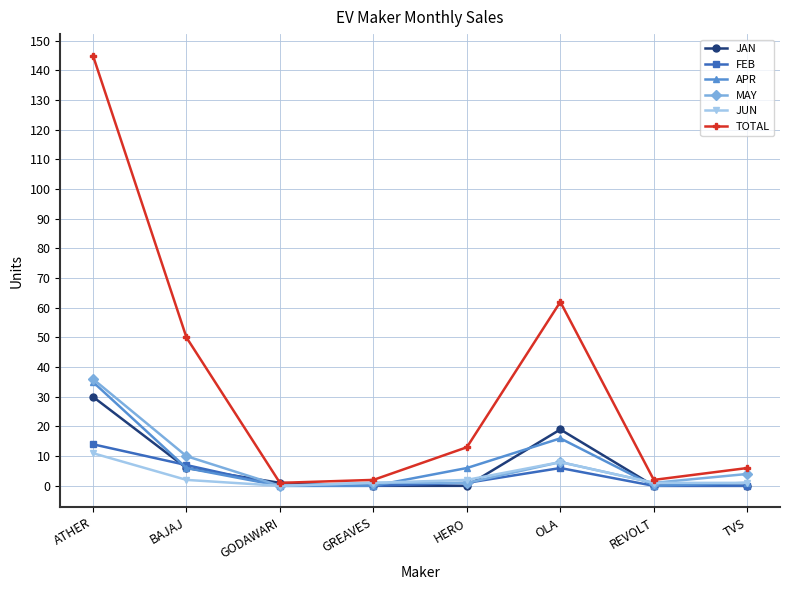

What are all the series names shown in the legend?

JAN, FEB, APR, MAY, JUN, TOTAL